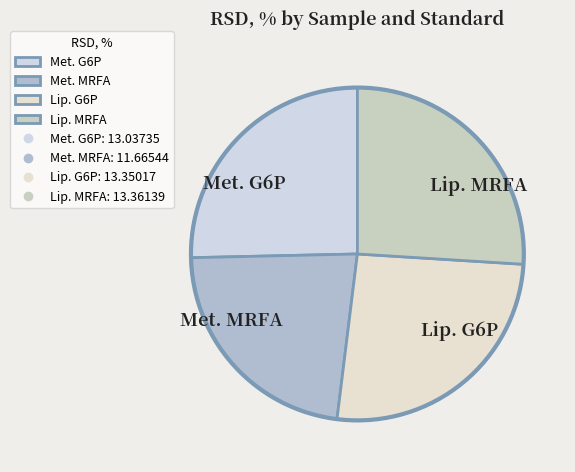

What is the smallest slice in the pie chart?

Met. MRFA